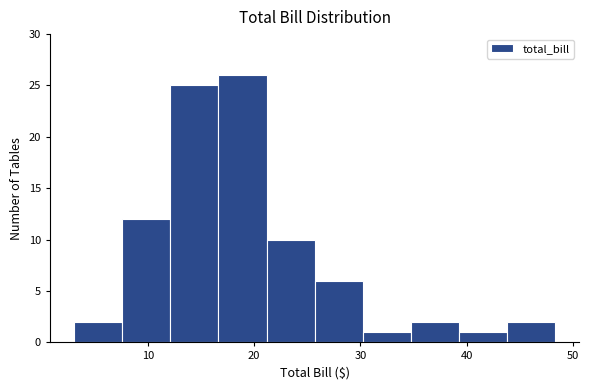

Reading left to right, transcribe this chart: for each bar, give the range it covers on the x-axis and its height. Neither the bar edges nor the heights are printed on the chart, so give them approximately, as read against the axes.

3 to 8: 2
8 to 12: 12
12 to 17: 25
17 to 21: 26
21 to 26: 10
26 to 30: 6
30 to 35: 1
35 to 39: 2
39 to 44: 1
44 to 48: 2